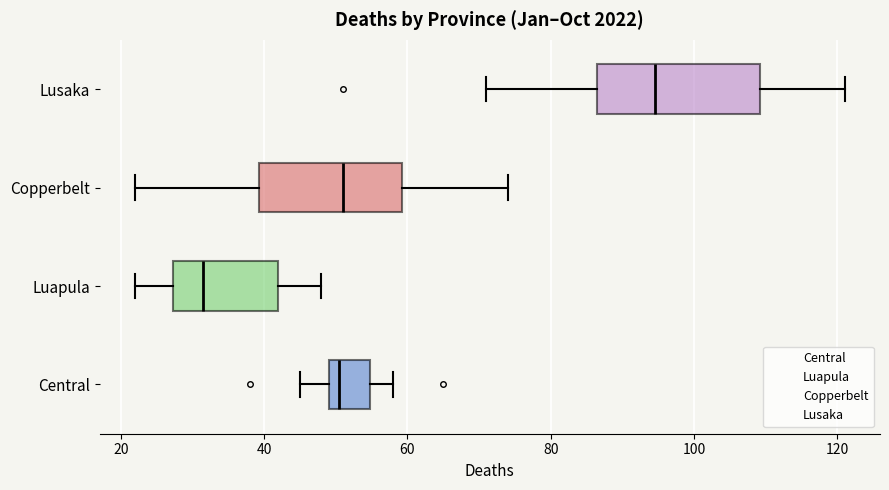

Reading bottom to top, read every box against the x-axis: the position of its median line, the range the box covers, and the ends of its whiskers. The values are not printed on the chart, so give them approximately, as read against the axis.

Central: median 50 (just right of the box's left edge), box 50 to 54, whiskers 46 to 58
Luapula: median 32, box 28 to 42, whiskers 22 to 48
Copperbelt: median 52, box 40 to 60, whiskers 22 to 74
Lusaka: median 94, box 86 to 110, whiskers 72 to 122